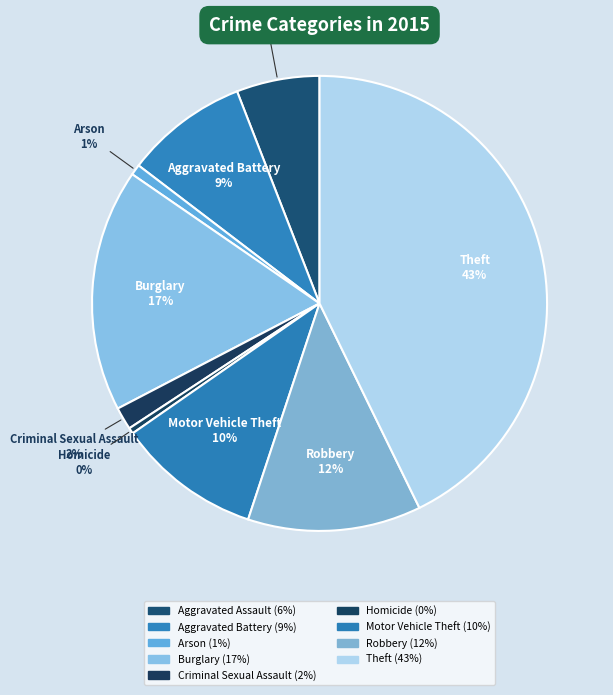

Which has a higher value, Aggravated Battery or Motor Vehicle Theft?

Motor Vehicle Theft